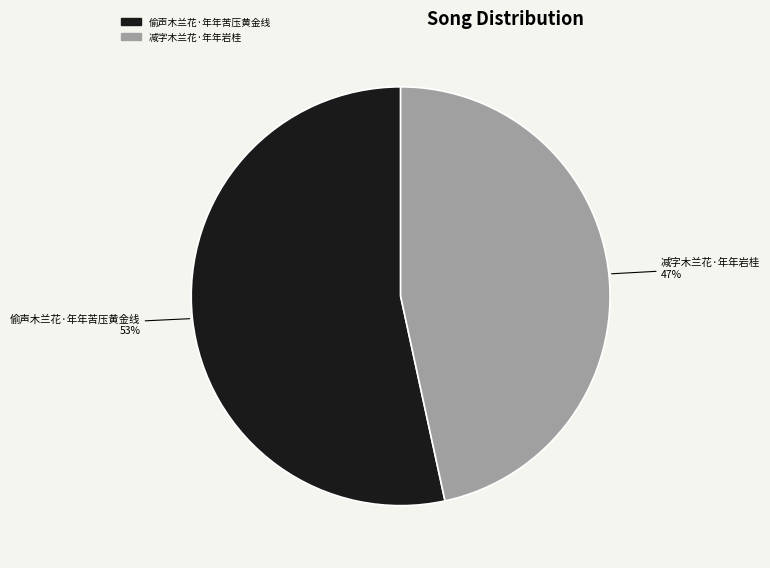

Is 减字木兰花·年年岩桂 the majority of the pie?

No